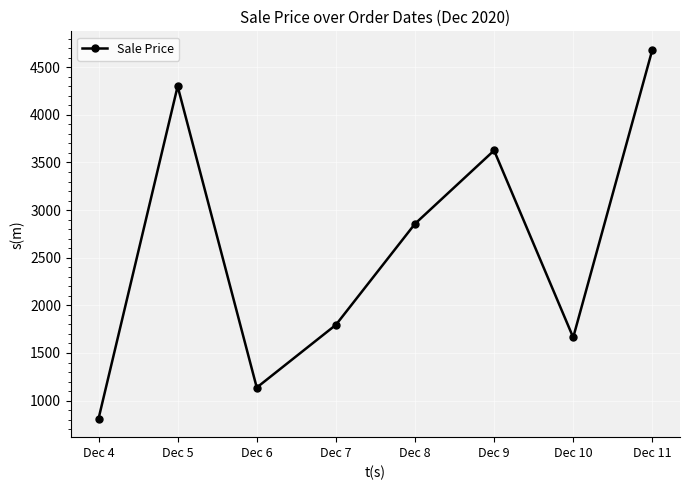

At which category does the data reach its first local peak?

Dec 5